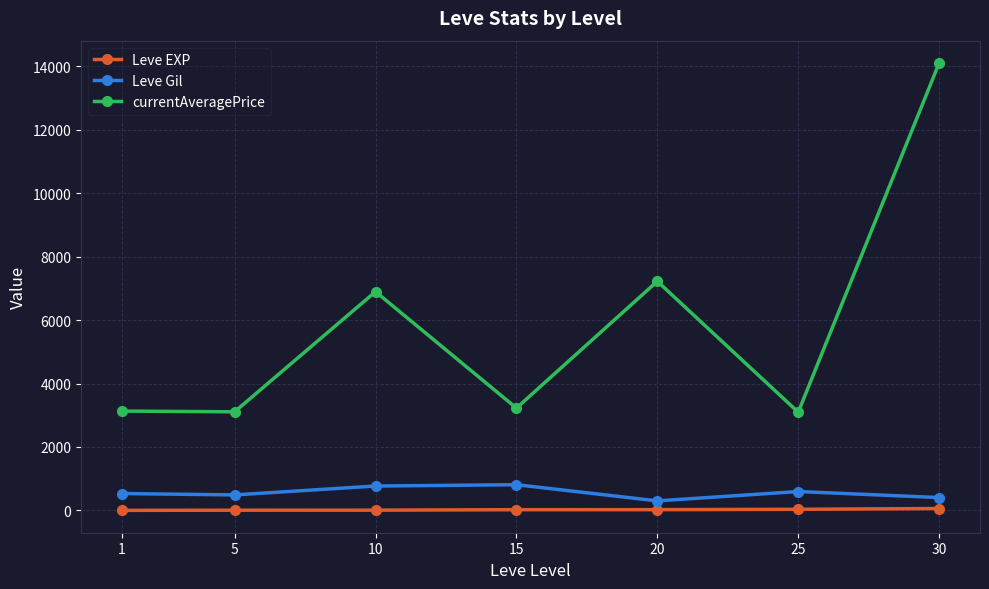

Which series has the widest spread of values?

currentAveragePrice